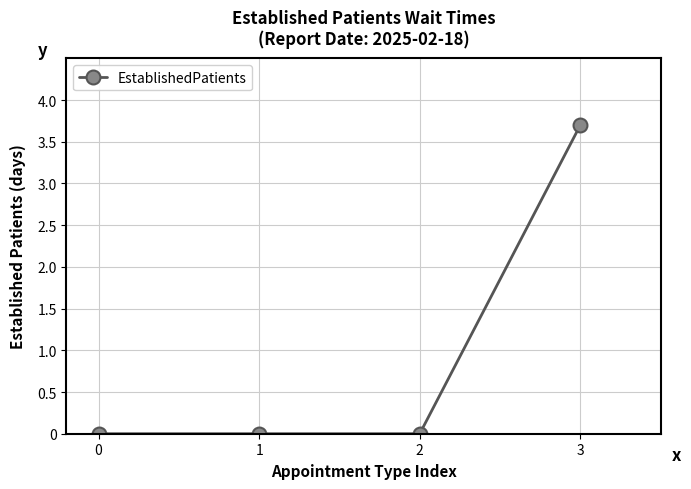

What is the maximum value shown in the chart?

3.7